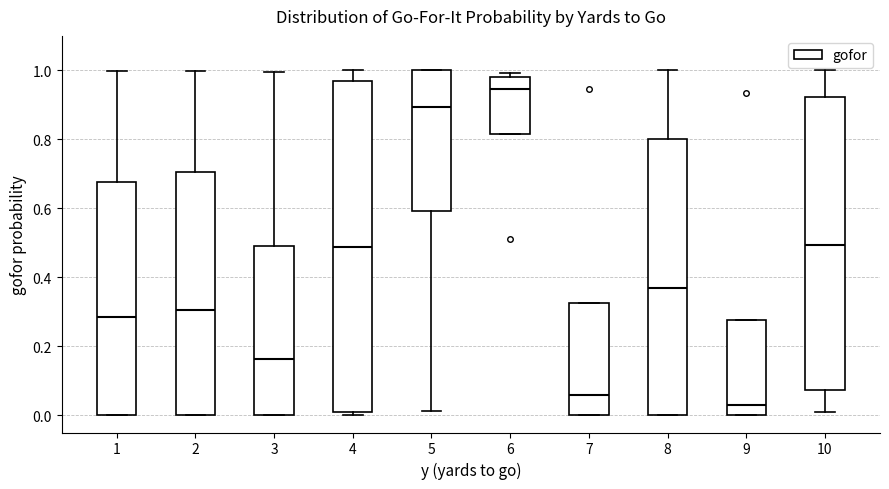

Which box is the tallest, from its lower edge to its upper edge?

4